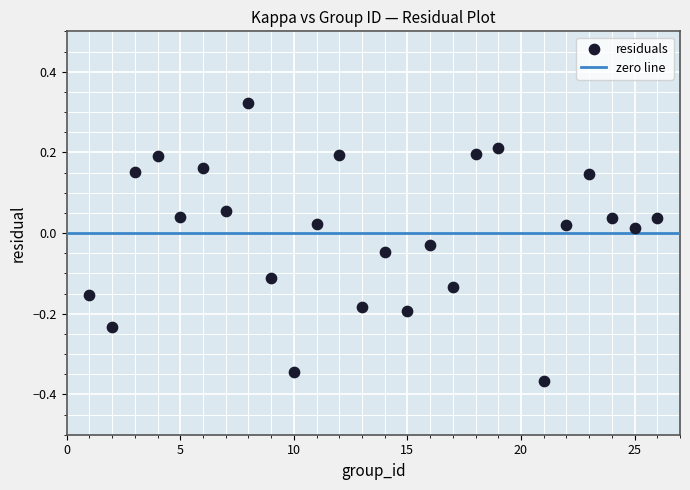

What is the range of Y values (max minus min)?

0.7